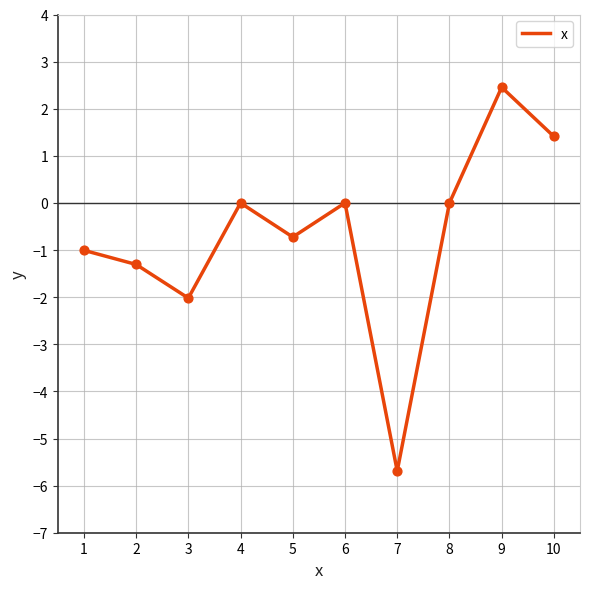

What is the change in value from 4 to 9?

+2.5